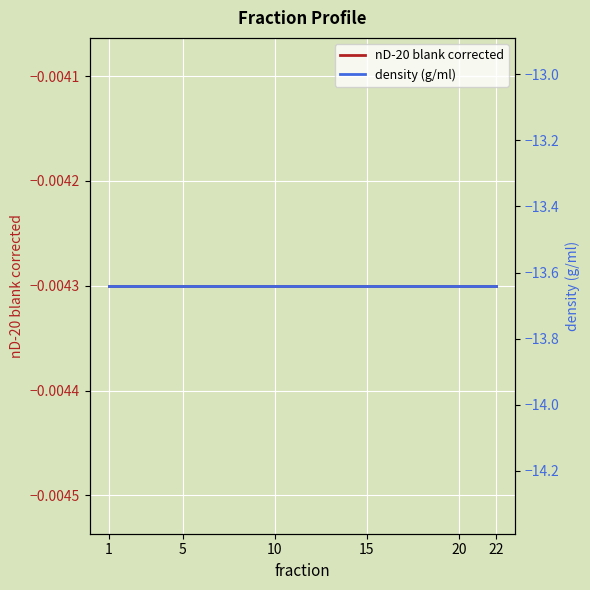

Does the chart display data point markers on the line(s)?

No